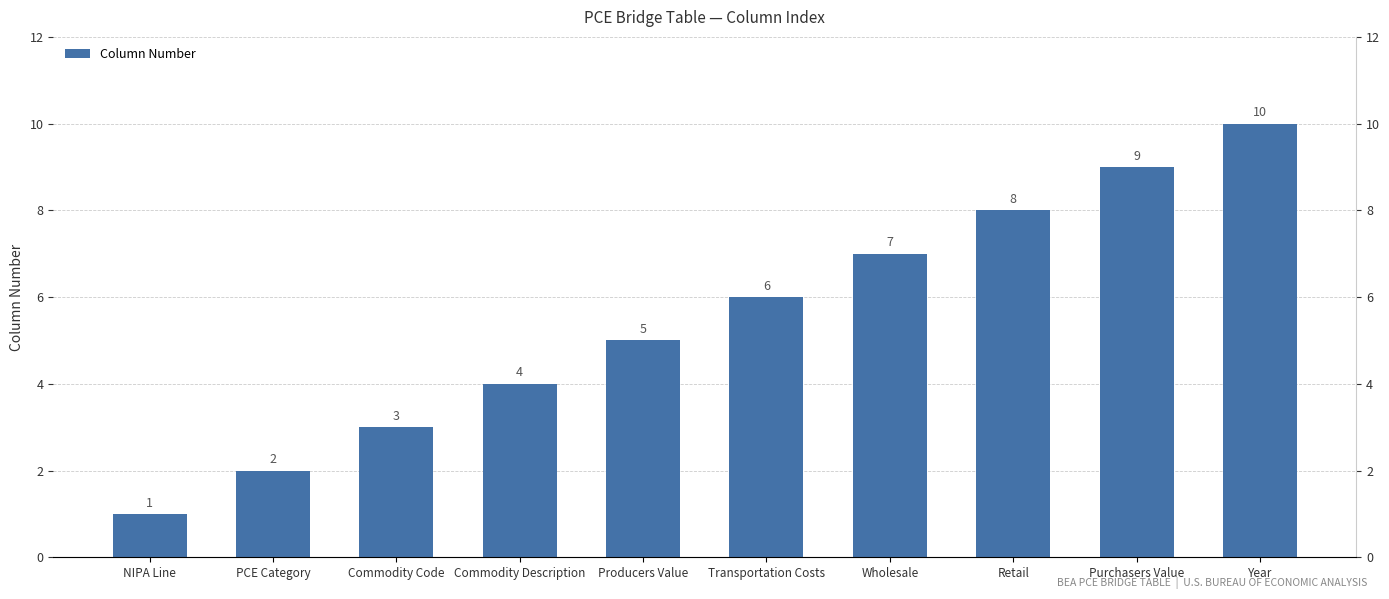

What value does the data have at Year?

10